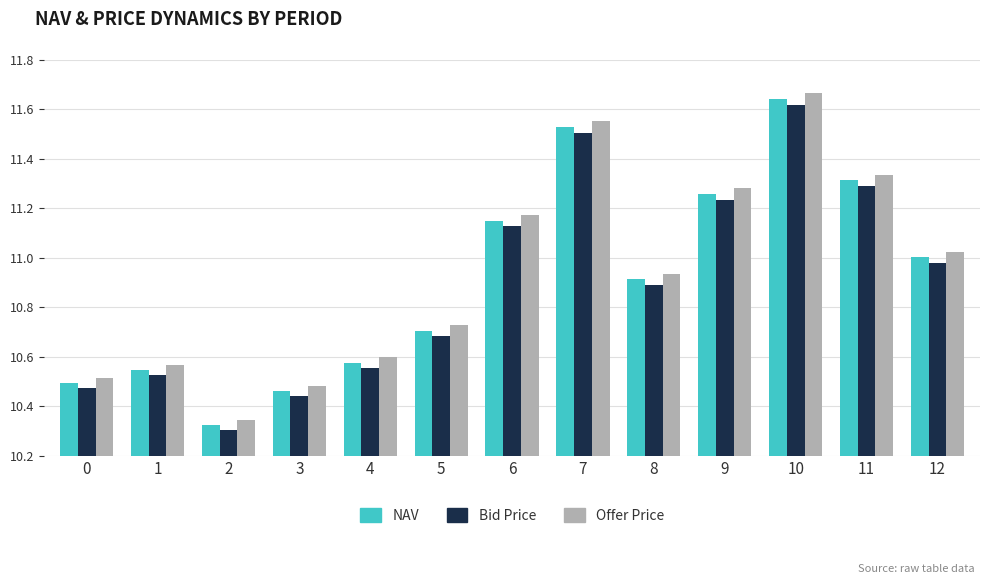

How many bars are there in each group?

3